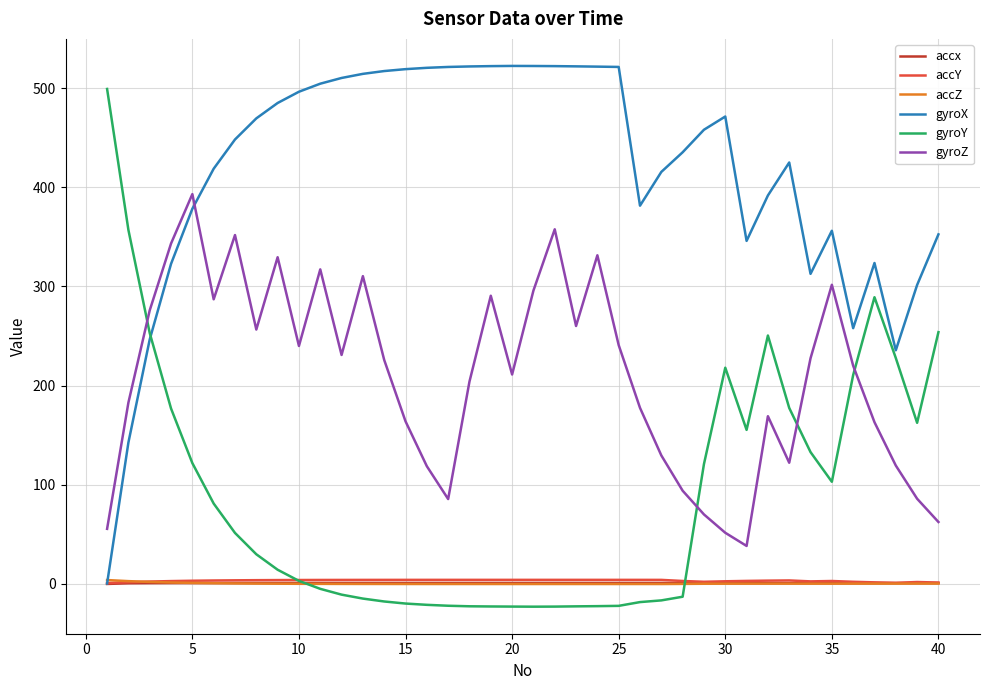

True or false: accx and gyroZ cross at least once.

False